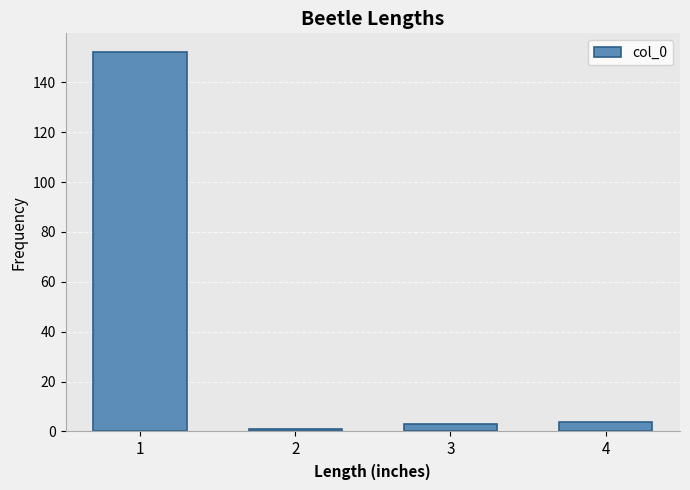

Reading left to right, list all the values displayed in this chart.

152	1	3	4